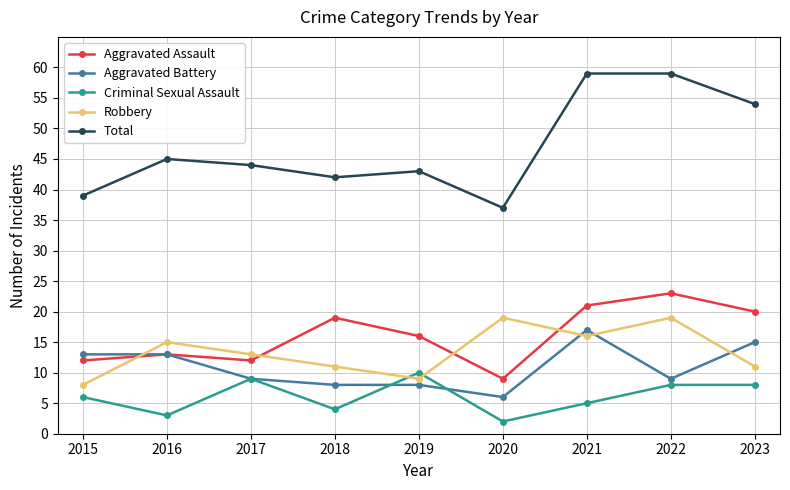

At 2020, list the series in order from largest to smallest.

Total, Robbery, Aggravated Assault, Aggravated Battery, Criminal Sexual Assault